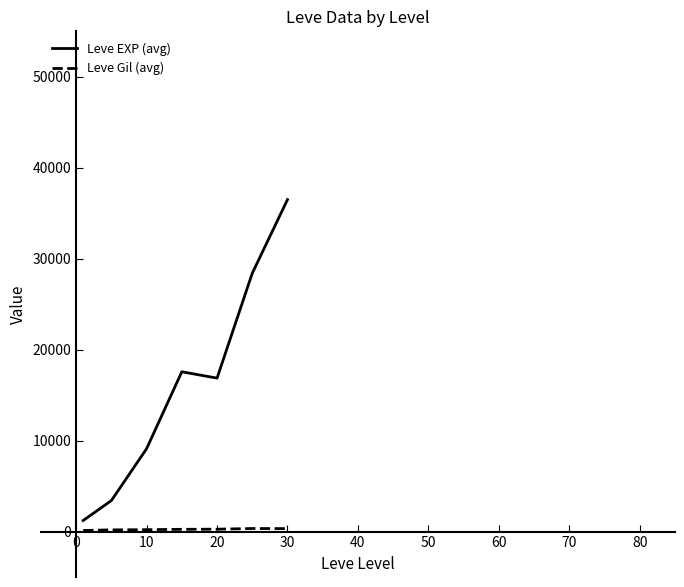

Which series has the largest total across all categories?

Leve EXP (avg)